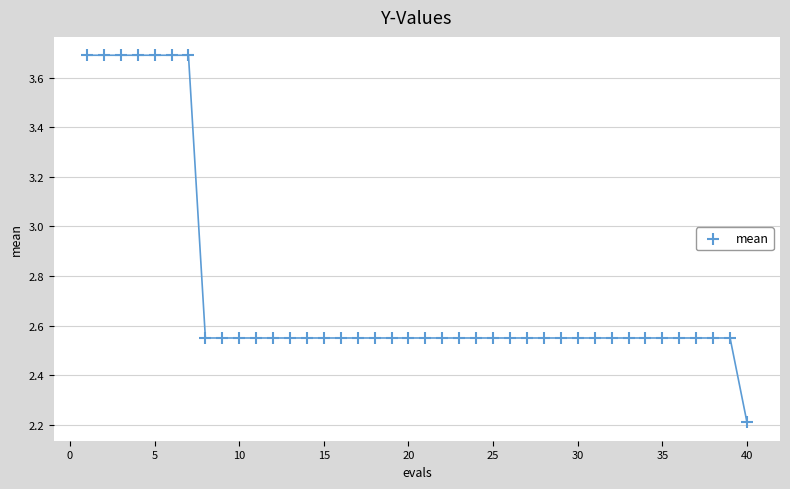

What is the range of X values (max minus min)?

39.0